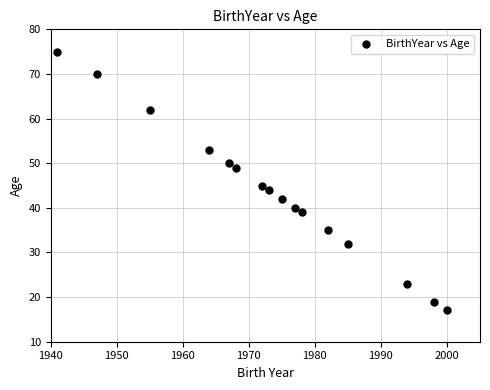

What is the range of Y values (max minus min)?

58